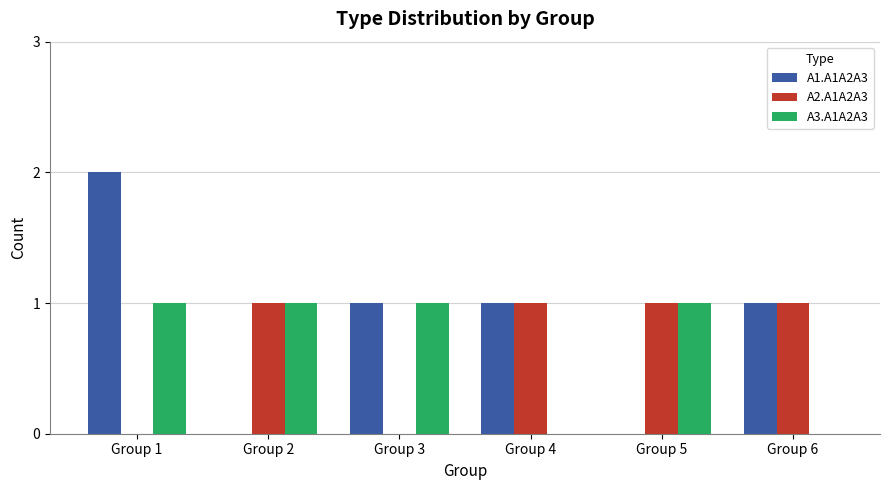

Is it true that A2.A1A2A3 equals 0 at Group 3?

True